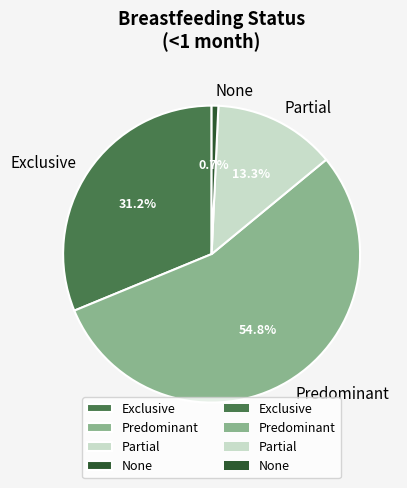

Which category has the biggest portion of the pie?

Predominant